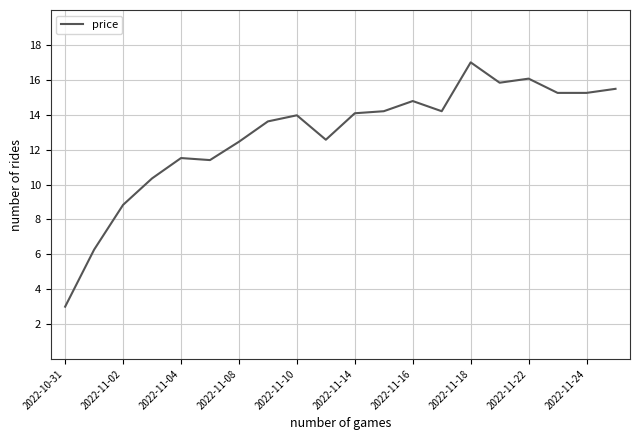

What is the difference between the maximum and minimum values?

14.0